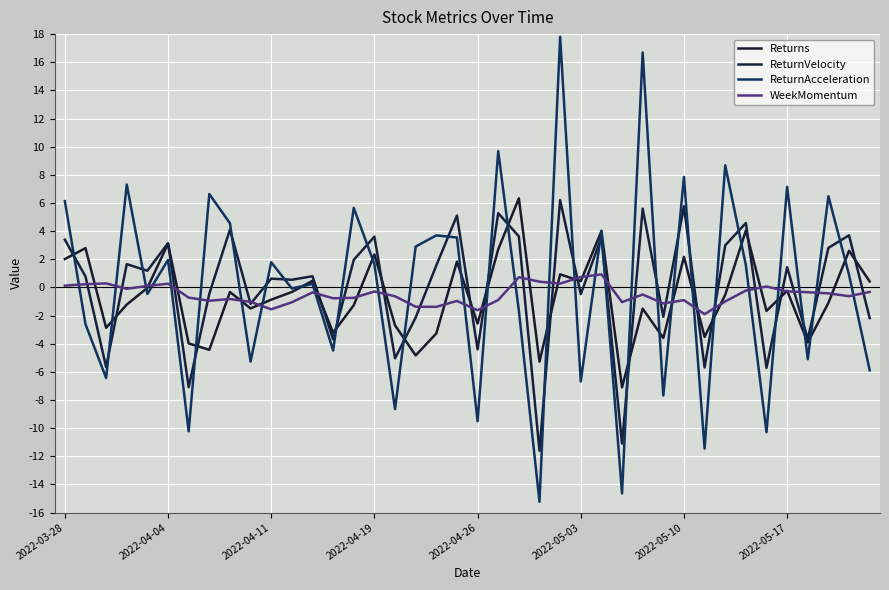

Reading left to right, what are all the values shown in this chart?

Returns: 2.0	2.8	-2.9	-1.2	-0.0	3.1	-4.0	-4.4	-0.3	-1.5	-0.9	-0.3	0.5	-3.2	-1.3	2.3	-2.7	-4.8	-3.3	1.8	-2.6	2.7	6.3	-5.3	0.9	0.4	4.0	-7.1	-1.5	-3.6	2.2	-3.5	-0.5	4.0	-1.7	-0.2	-3.9	-1.1	2.6	0.4
ReturnVelocity: 3.4	0.8	-5.7	1.7	1.2	3.1	-7.1	-0.5	4.1	-1.2	0.6	0.5	0.8	-3.7	2.0	3.6	-5.0	-2.1	1.6	5.1	-4.4	5.3	3.6	-11.6	6.2	-0.5	3.5	-11.1	5.6	-2.1	5.8	-5.7	3.0	4.6	-5.7	1.4	-3.7	2.8	3.7	-2.2
ReturnAcceleration: 6.1	-2.6	-6.4	7.3	-0.5	2.0	-10.2	6.6	4.6	-5.3	1.8	-0.1	0.2	-4.5	5.6	1.7	-8.6	2.9	3.7	3.5	-9.5	9.7	-1.6	-15.2	17.8	-6.7	4.0	-14.6	16.7	-7.7	7.9	-11.5	8.7	1.6	-10.3	7.2	-5.1	6.5	0.9	-5.9
WeekMomentum: 0.1	0.2	0.3	-0.1	0.1	0.3	-0.7	-0.9	-0.8	-1.0	-1.6	-1.1	-0.4	-0.8	-0.7	-0.3	-0.6	-1.4	-1.4	-1.0	-1.6	-0.9	0.7	0.4	0.3	0.7	0.9	-1.0	-0.5	-1.1	-0.9	-1.9	-1.0	-0.2	0.1	-0.3	-0.3	-0.4	-0.6	-0.3